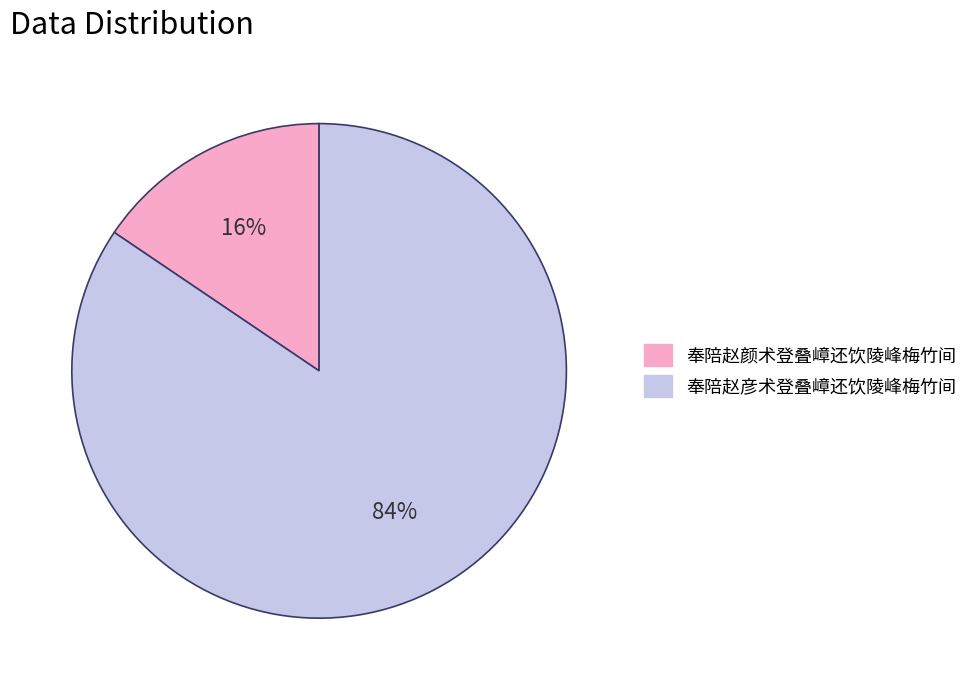

To the nearest percent, what is the average slice percentage?

50%